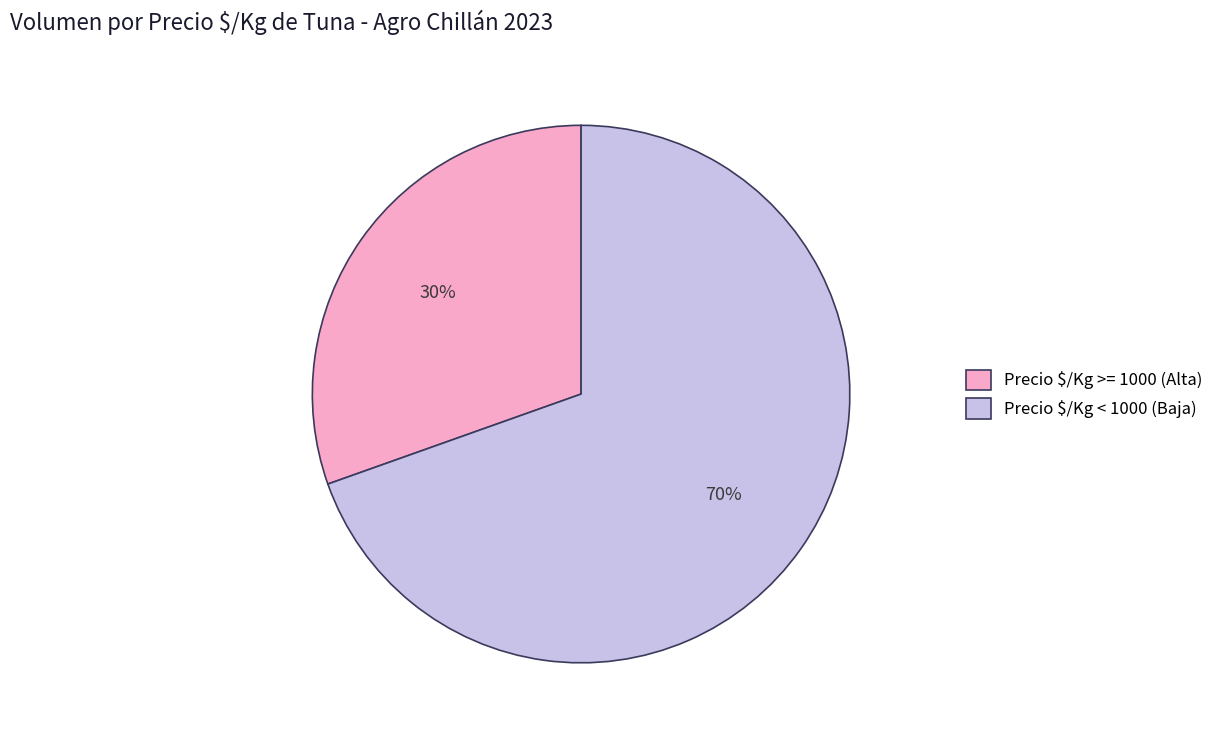

How many slices are in this pie chart?

2